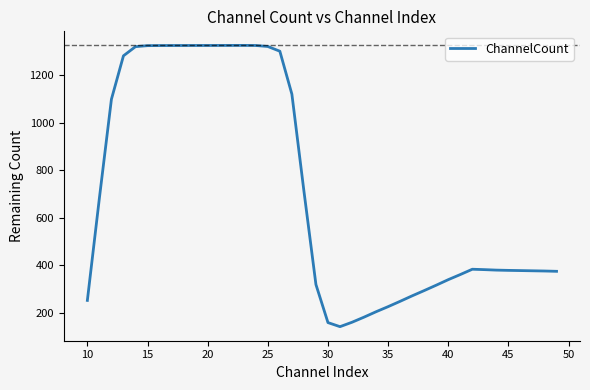

What is the smallest value displayed?

141.2